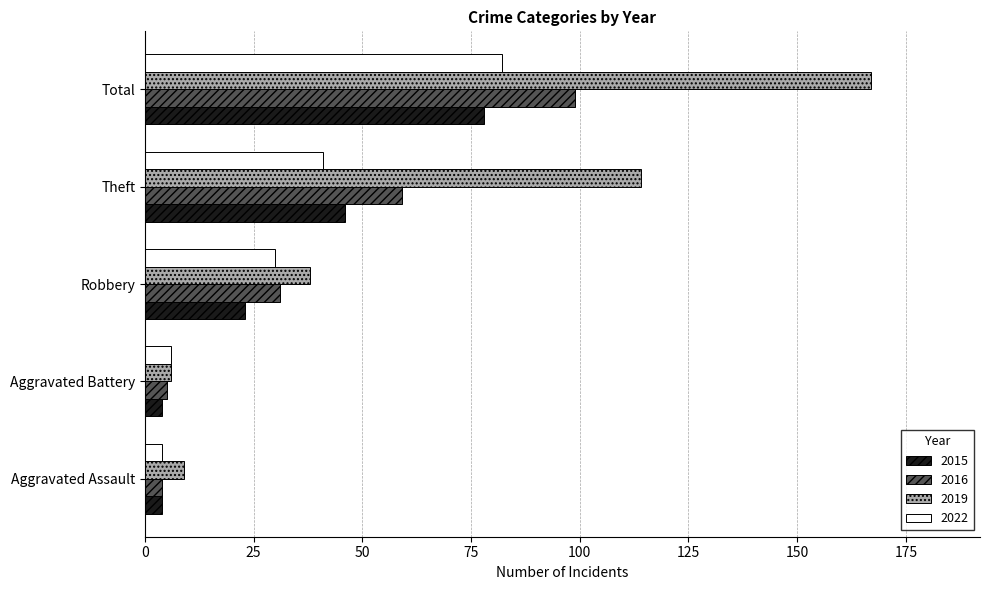

Is it true that 2016 equals 12 at Robbery?

False